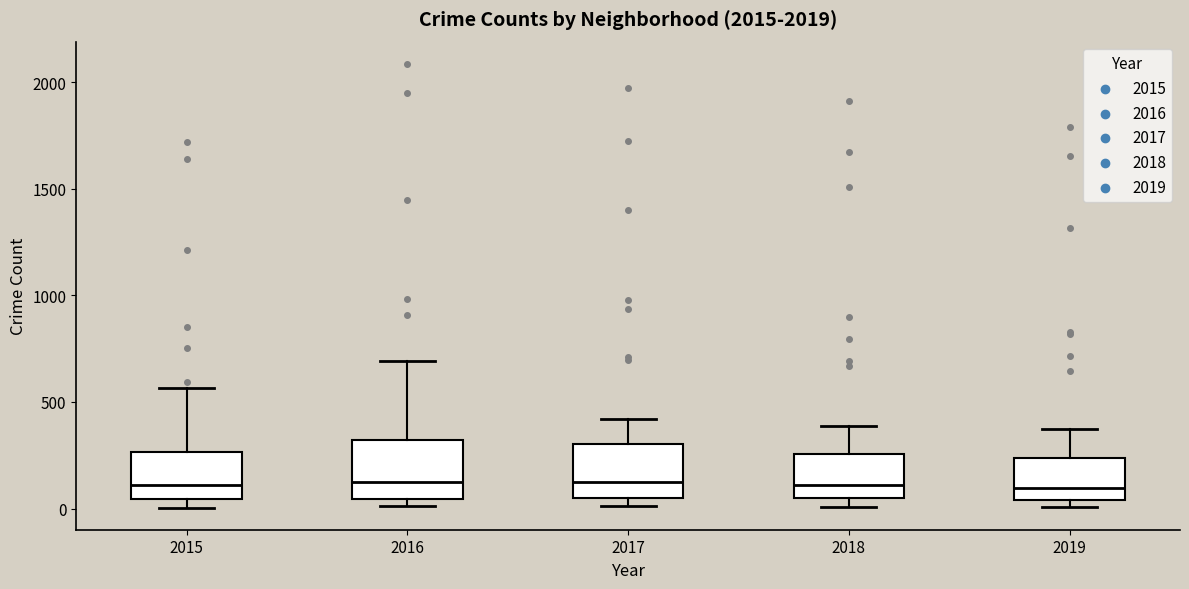

Where does the median line of the box at x = 2019 sit on the y-axis? The values are not printed on the chart, so give them approximately, as read against the axis.

100